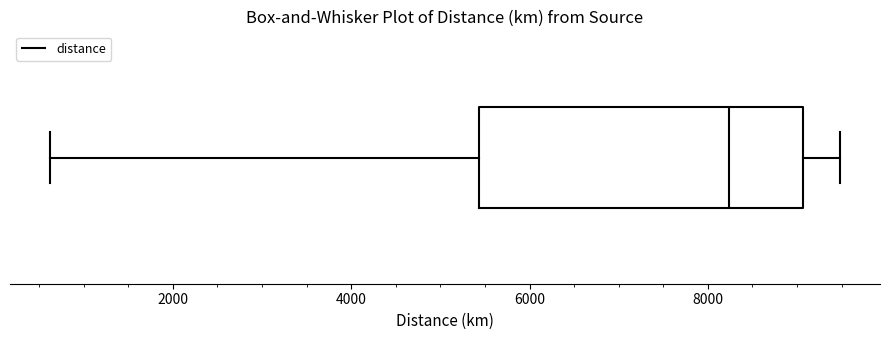

Transcribe this box plot: give where the median line is, the range the box spans, and where the two whiskers end, as read against the x-axis. The values are not printed on the chart, so give them approximately, as read against the axis.

median 8200, box 5400 to 9000, whiskers 600 to 9400